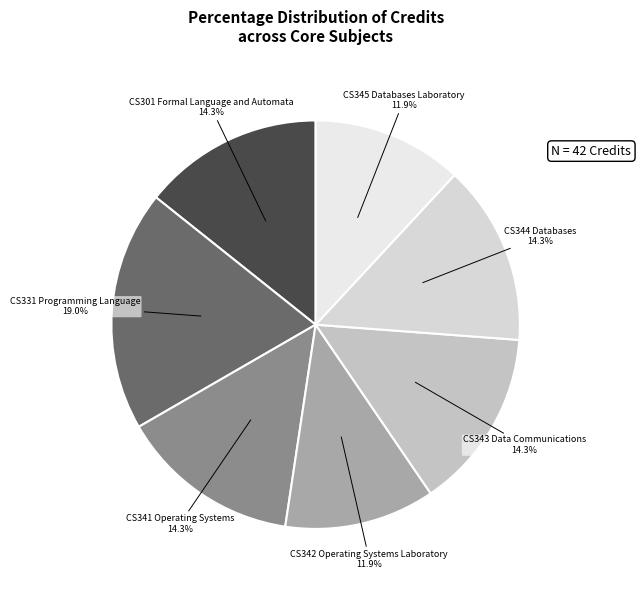

Is it true that CS341 Operating Systems is 4% of the pie?

False